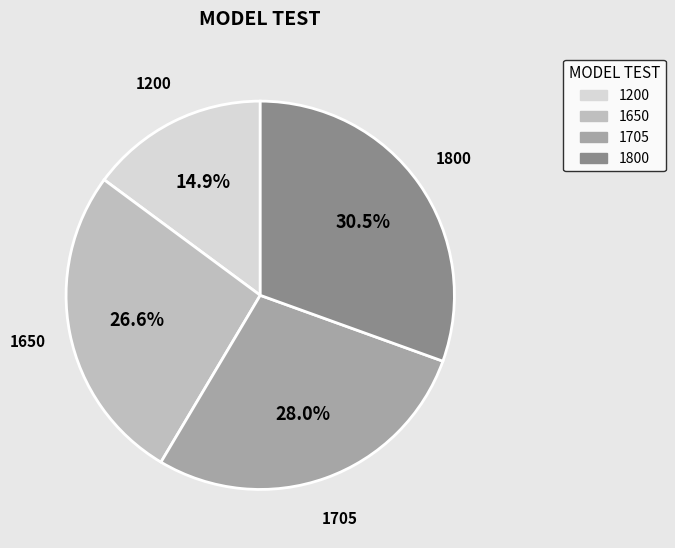

Is 1650 the majority of the pie?

No